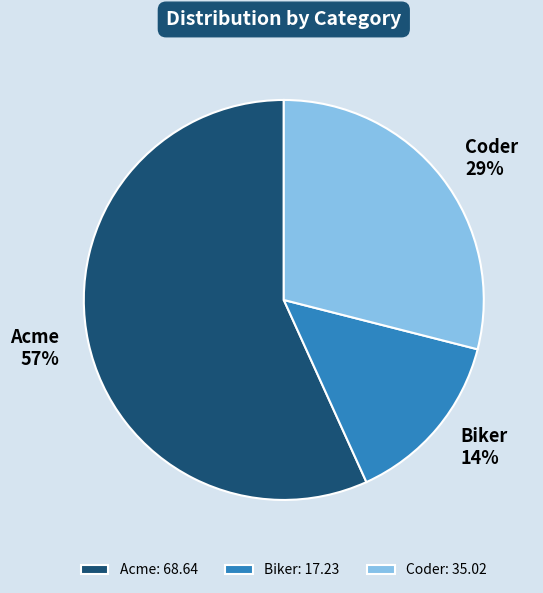

Is it true that Coder is 29% of the pie?

True